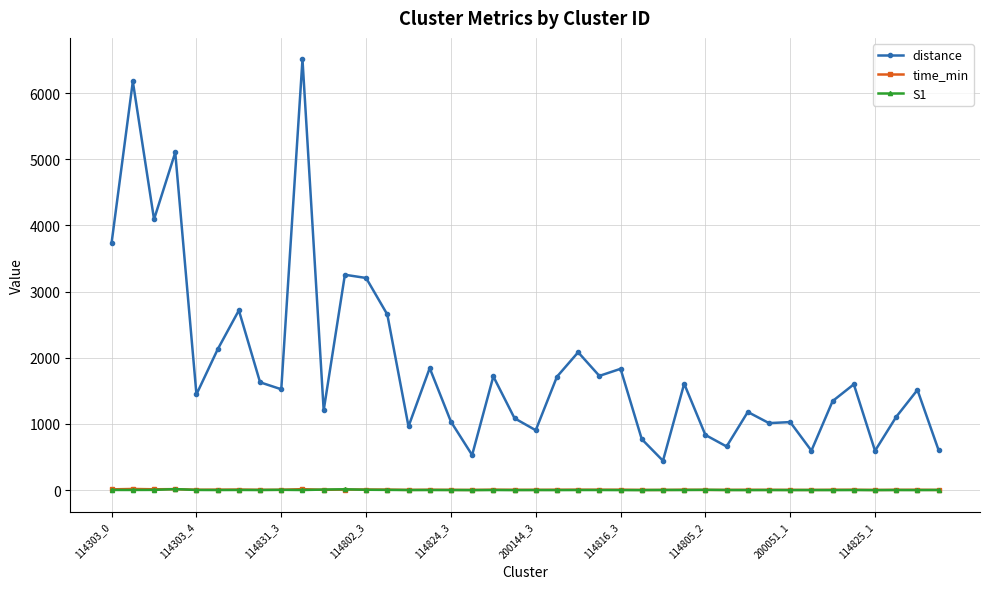

What is the maximum value shown in the chart?

6507.9